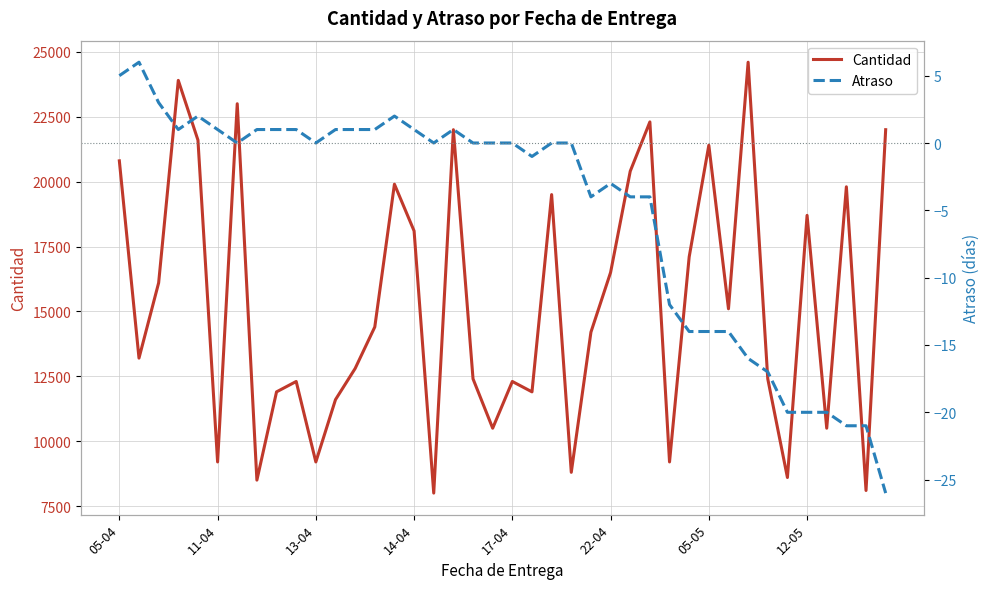

What is the minimum value for Cantidad?

8000